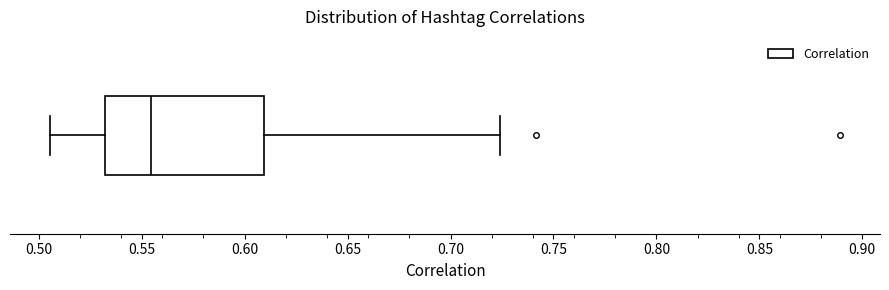

Read this box plot against the x-axis: the position of the median line, the range covered by the box, and the ends of both whiskers. The values are not printed on the chart, so give them approximately, as read against the axis.

median 0.555, box 0.530 to 0.610, whiskers 0.505 to 0.725